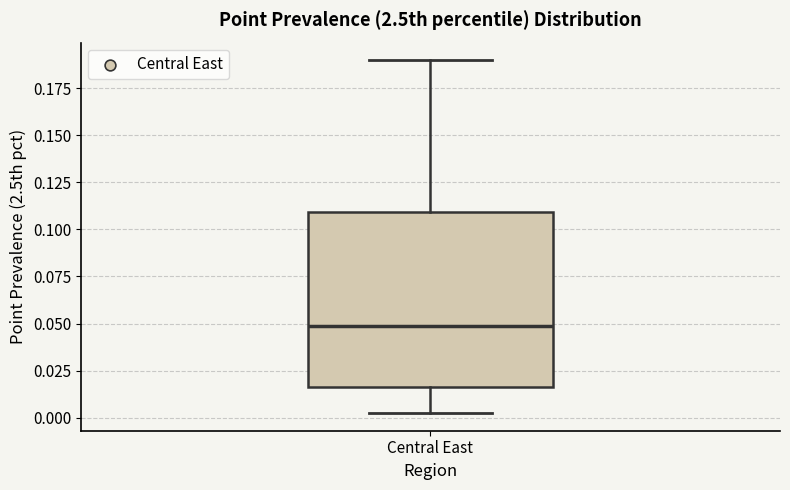

Transcribe this box plot: give where the median line is, the range the box spans, and where the two whiskers end, as read against the y-axis. The values are not printed on the chart, so give them approximately, as read against the axis.

median 0.050, box 0.015 to 0.110, whiskers 0.000 to 0.190